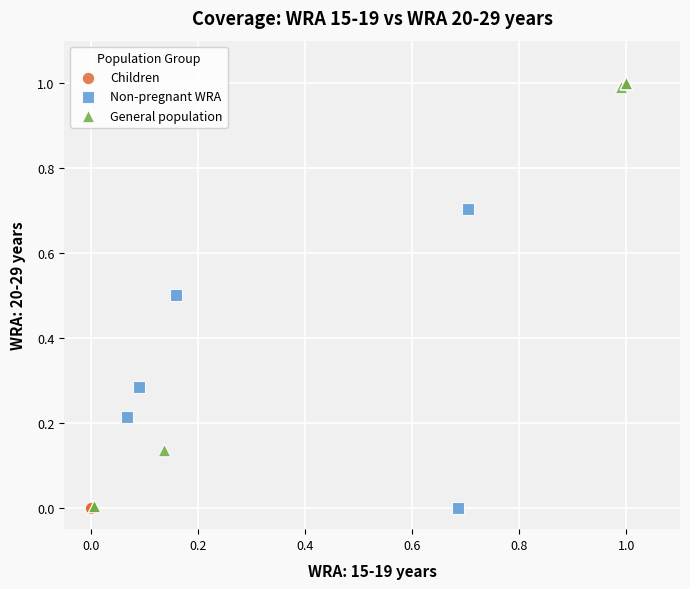

Which series reaches the maximum Y coordinate?

General population